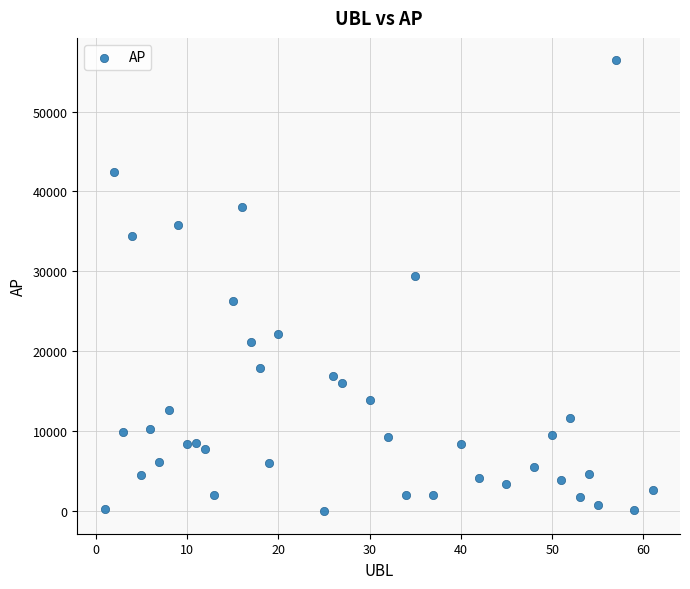

What Y value in the scatter plot is closest to 28198?

29401